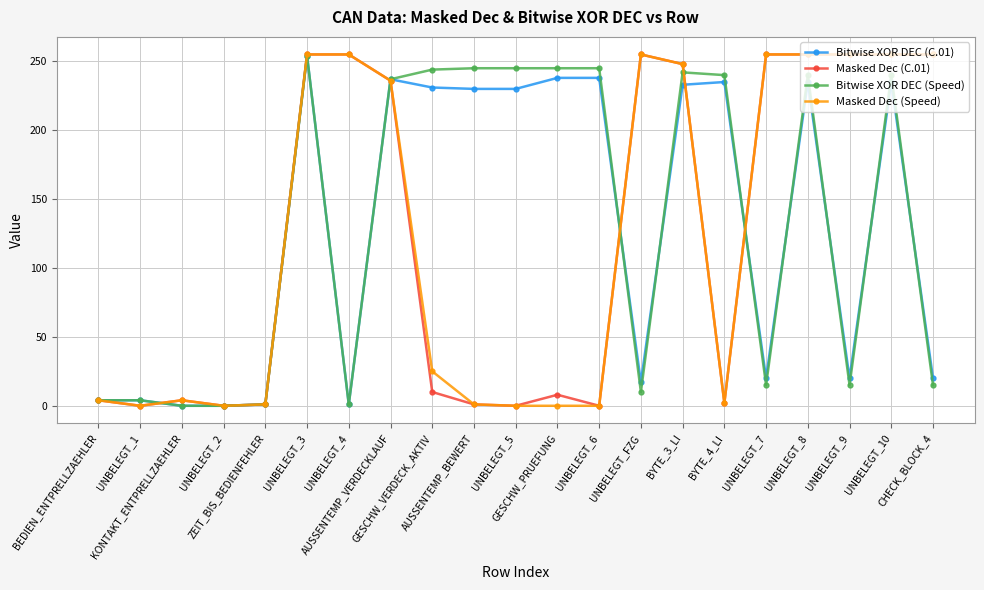

What is the difference between the Bitwise XOR DEC (Speed) values at UNBELEGT_2 and BYTE_3_LI?

242